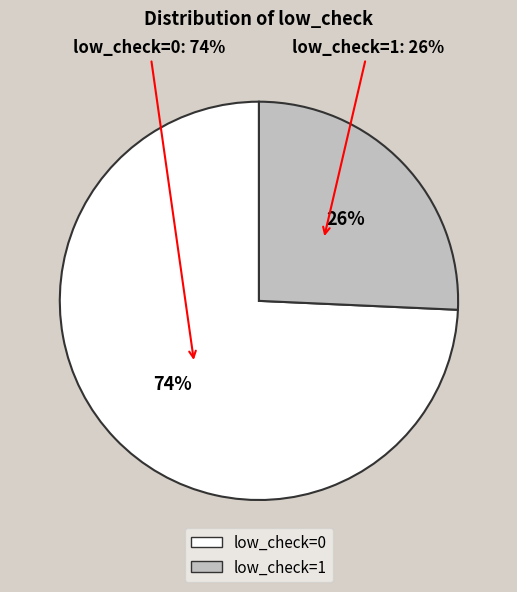

How much of the chart is everything except low_check=1?

74.3%